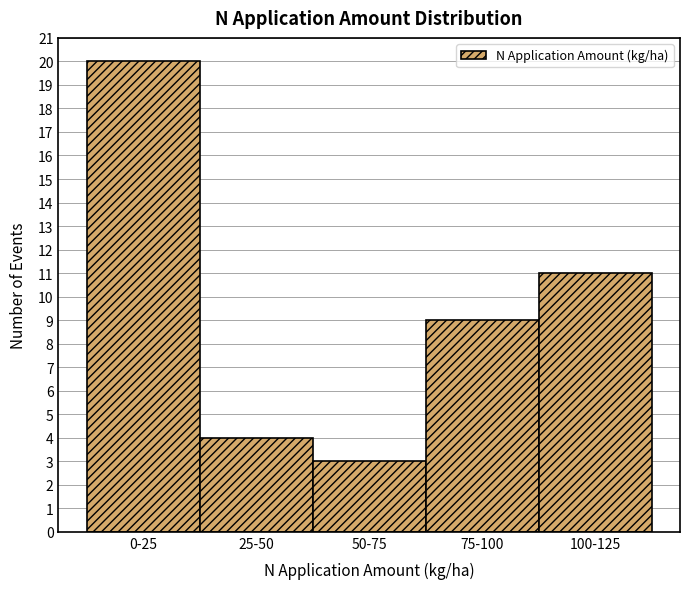

Reading left to right, extract all data points from this chart.

20	4	3	9	11